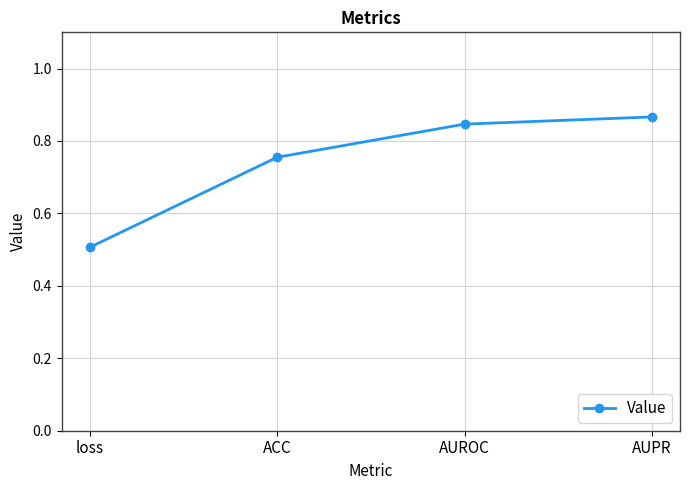

What is the label of the 3rd point from the left?

AUROC